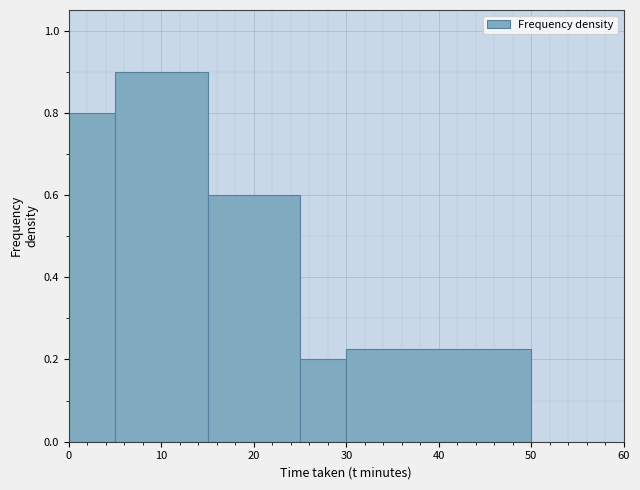

Reading left to right, transcribe this chart: for each bar, give the range it covers on the x-axis and its height. The values are not printed on the chart, so give them approximately, as read against the axis.

0 to 5: 0.80
5 to 15: 0.90
15 to 25: 0.60
25 to 30: 0.20
30 to 50: 0.22